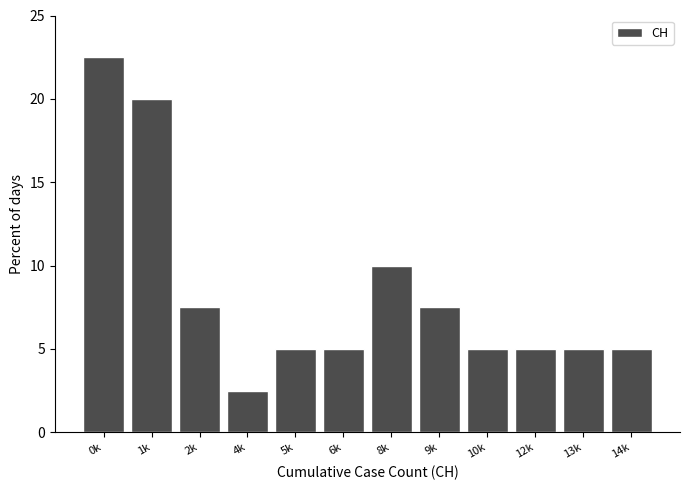

Reading left to right, list all the values displayed in this chart.

0k=22.5	1k=20.0	2k=7.5	4k=2.5	5k=5.0	6k=5.0	8k=10.0	9k=7.5	10k=5.0	12k=5.0	13k=5.0	14k=5.0